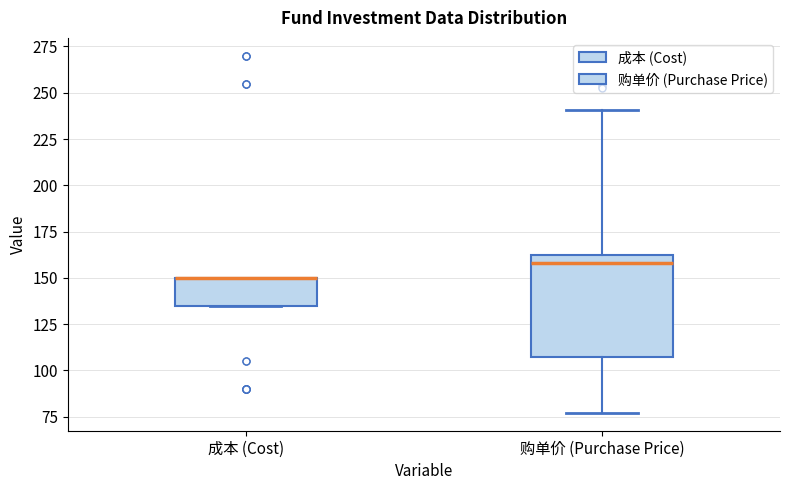

Where does the upper whisker of the box for 购单价 (Purchase Price) end on the y-axis? The values are not printed on the chart, so give them approximately, as read against the axis.

240